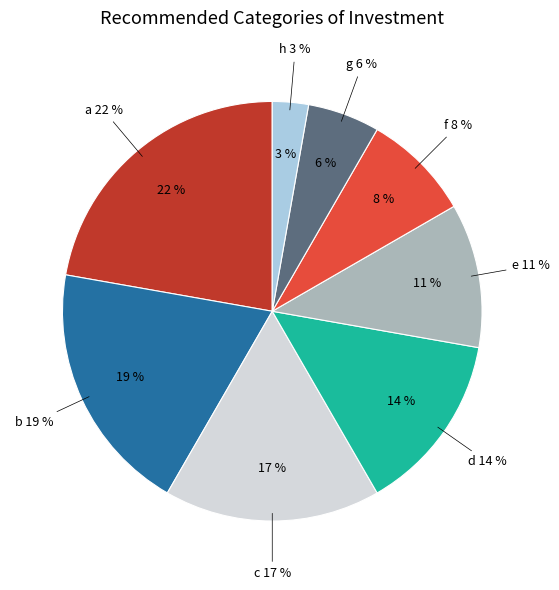

True or false: f accounts for 8% of the total.

True